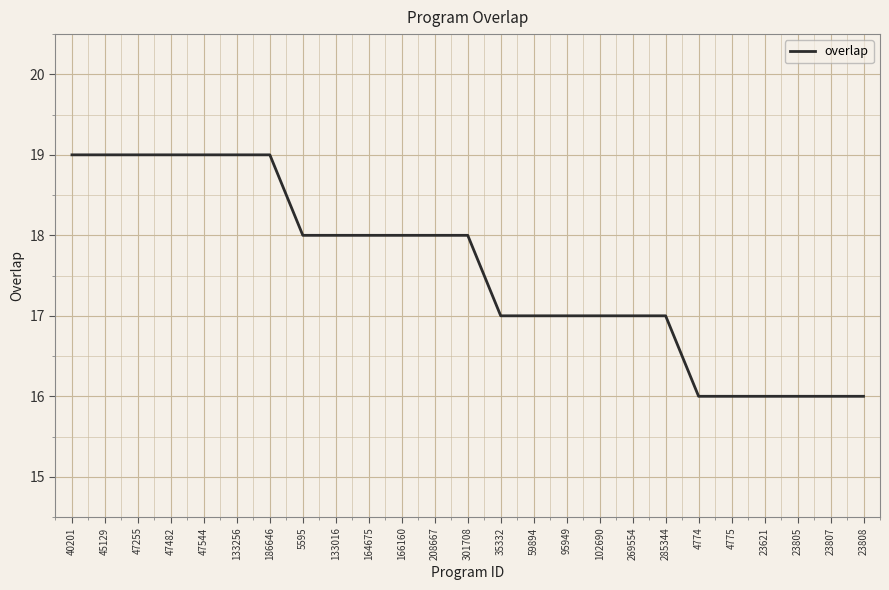

The chart shows a value of 18 at 164675. True or false?

True